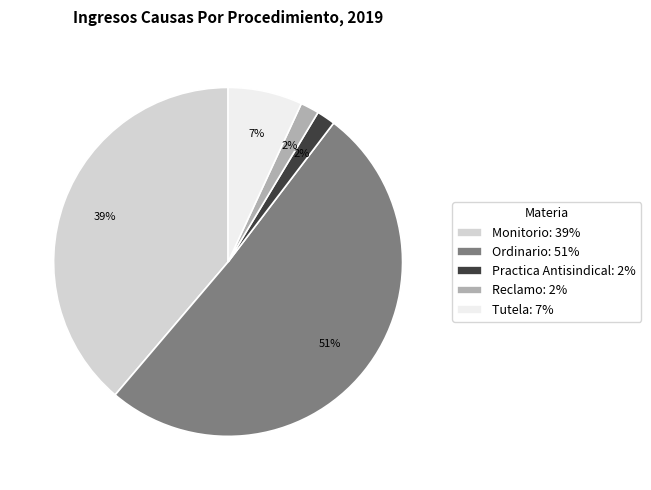

To the nearest percent, what is the combined percentage of Monitorio and Practica Antisindical?

41%